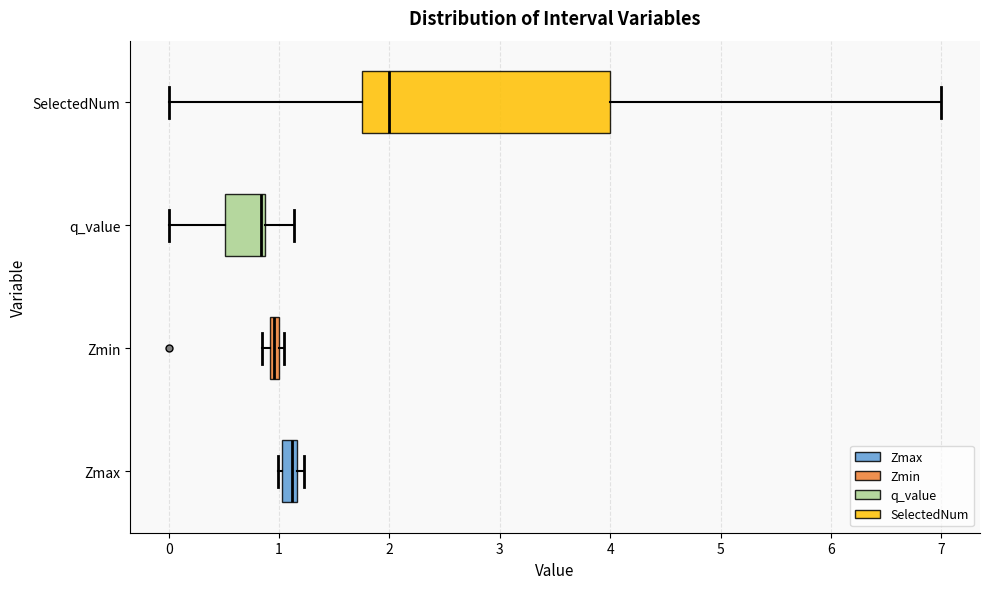

Where is the right edge of the box for Zmax on the x-axis? The values are not printed on the chart, so give them approximately, as read against the axis.

1.2